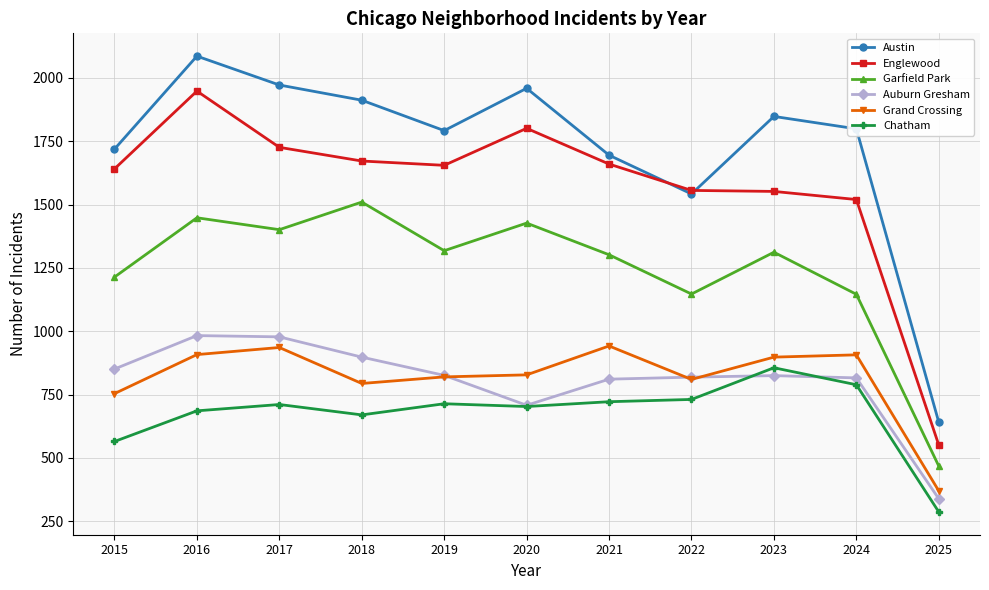

True or false: Chatham and Garfield Park intersect in this chart.

False